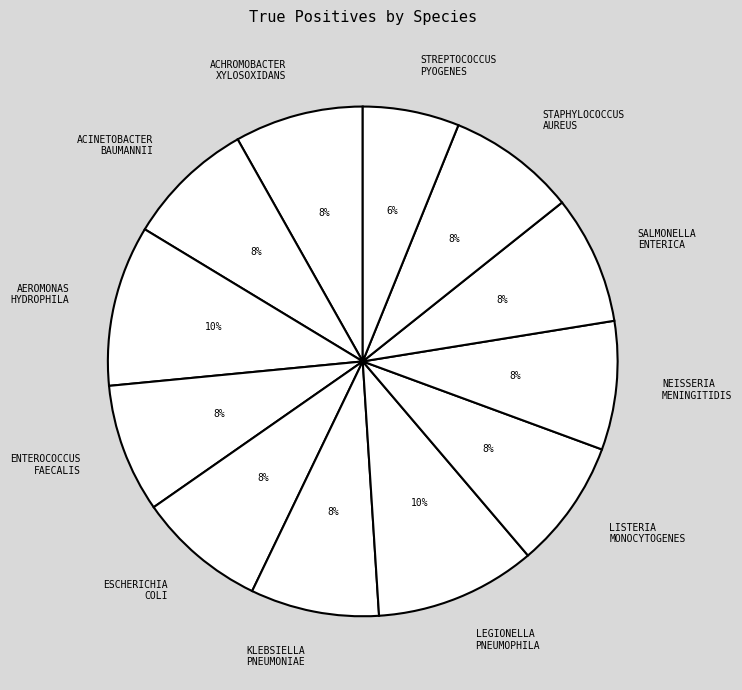

Which category has the smallest portion of the pie?

STREPTOCOCCUS PYOGENES